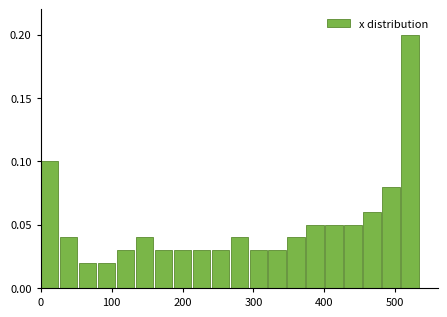

Read against the x-axis, roughly where is the centre of the tallest bar?

520